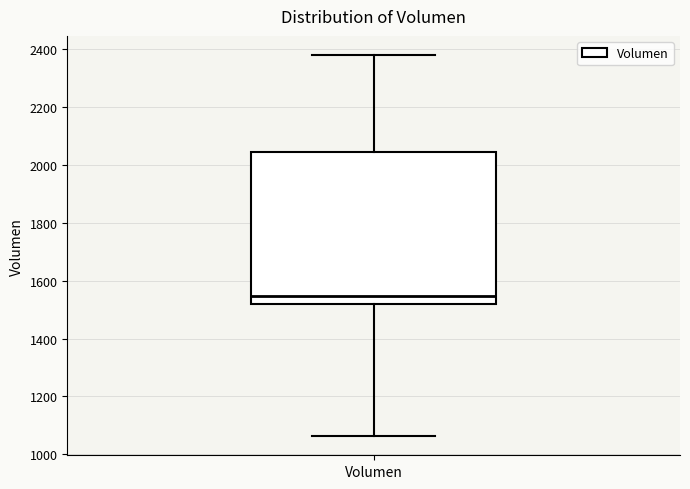

Transcribe this box plot: give where the median line is, the range the box spans, and where the two whiskers end, as read against the y-axis. The values are not printed on the chart, so give them approximately, as read against the axis.

median 1540, box 1520 to 2040, whiskers 1060 to 2380